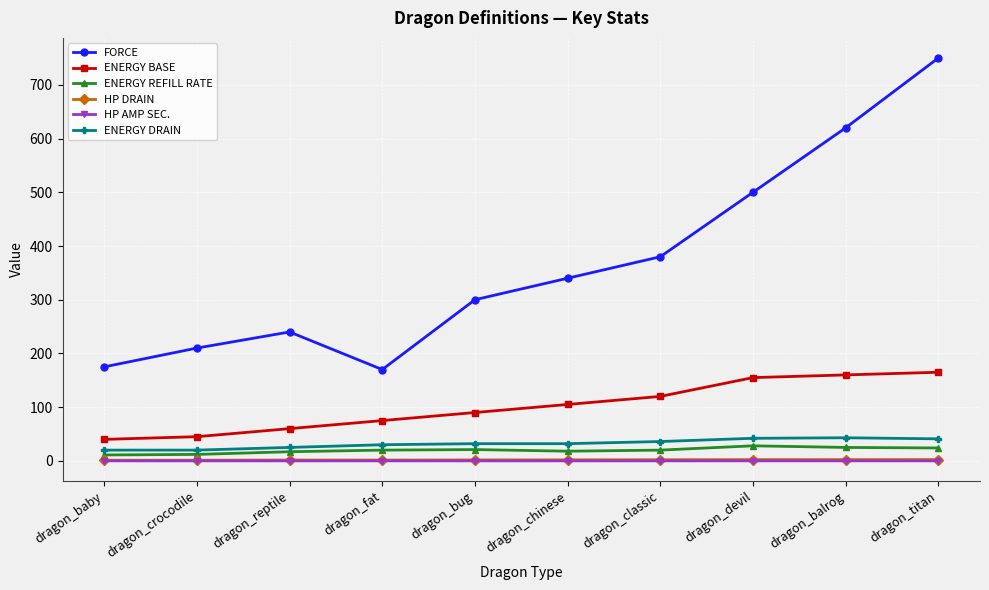

What is the difference between the highest and lowest values at dragon_fat?

170.0